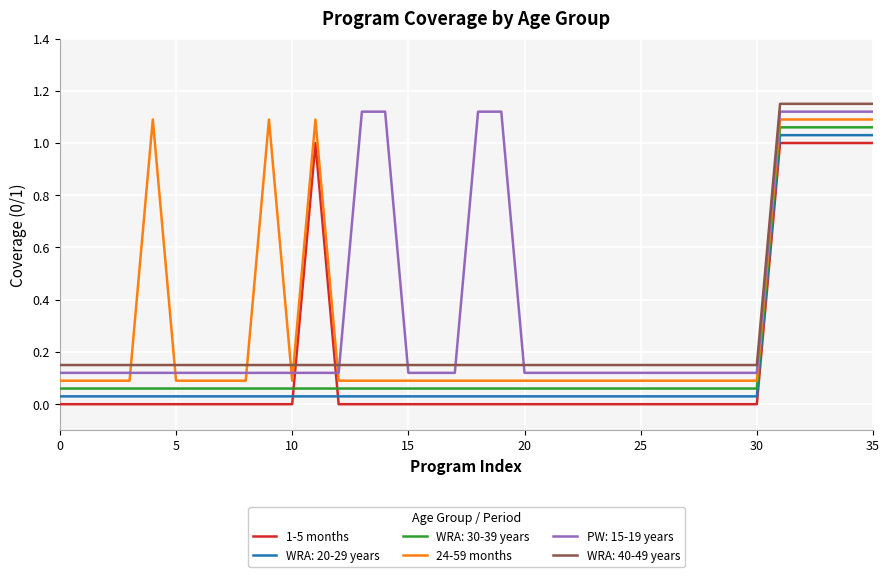

True or false: 1-5 months and WRA: 40-49 years intersect in this chart.

True